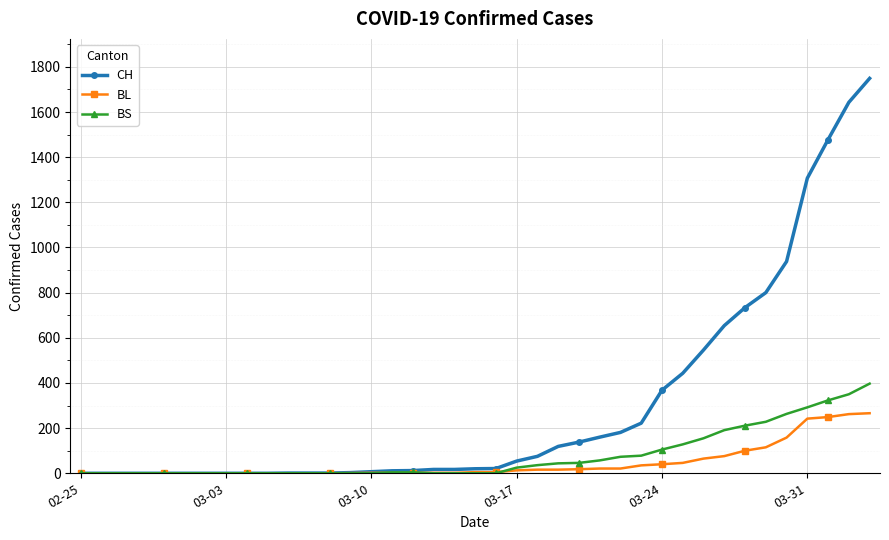

Which series has the widest spread of values?

CH